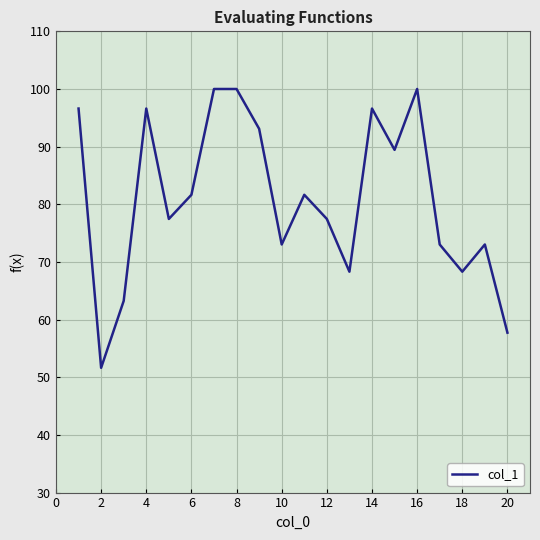

What is the sum of all values?

1618.9